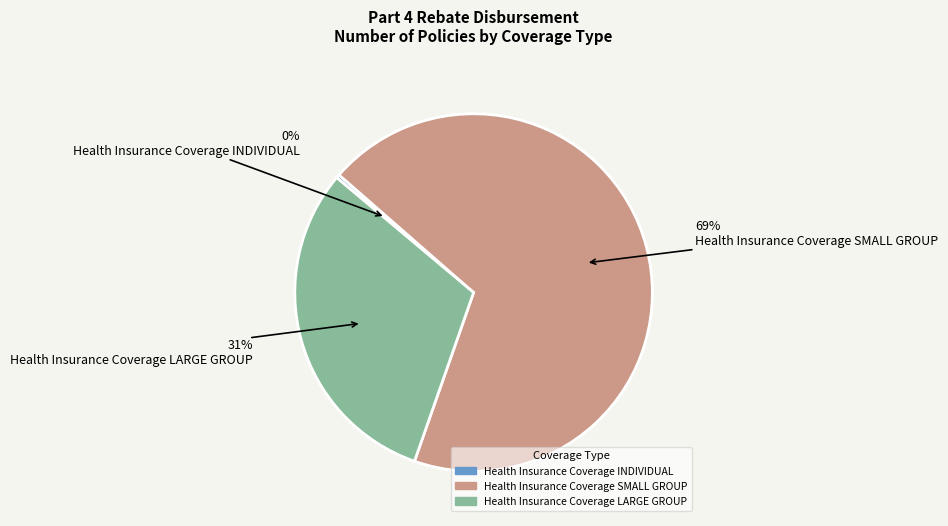

How many segments does this pie chart have?

3